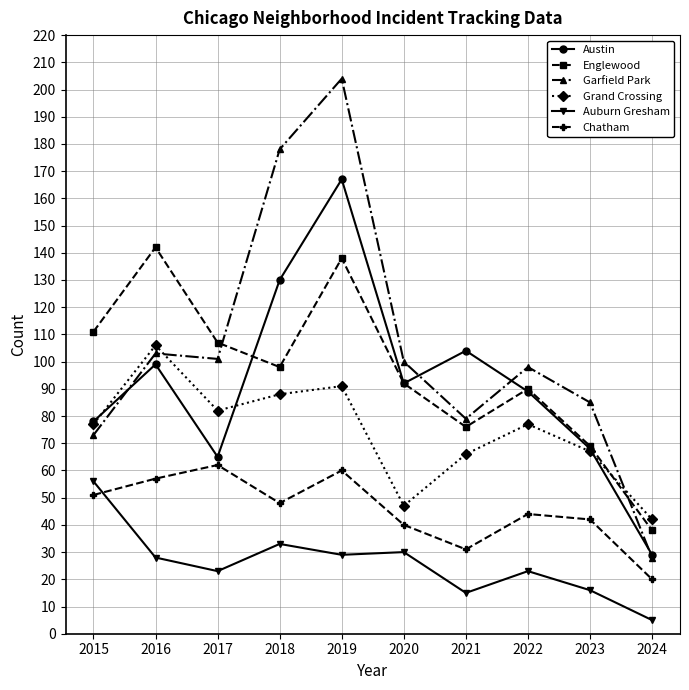

Reading right to left, list all the values displayed in this chart.

Austin: 29	68	89	104	92	167	130	65	99	78
Englewood: 38	69	90	76	92	138	98	107	142	111
Garfield Park: 28	85	98	79	100	204	178	101	103	73
Grand Crossing: 42	67	77	66	47	91	88	82	106	77
Auburn Gresham: 5	16	23	15	30	29	33	23	28	56
Chatham: 20	42	44	31	40	60	48	62	57	51